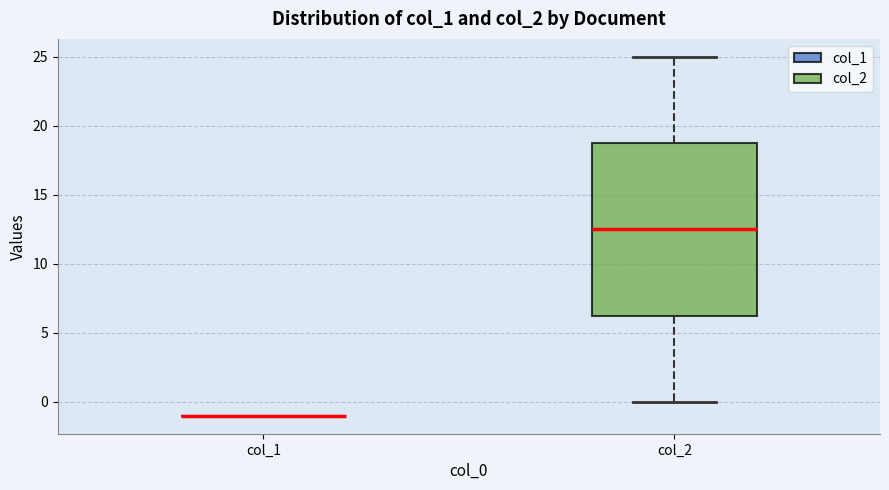

Which box is the tallest, from its lower edge to its upper edge?

col_2